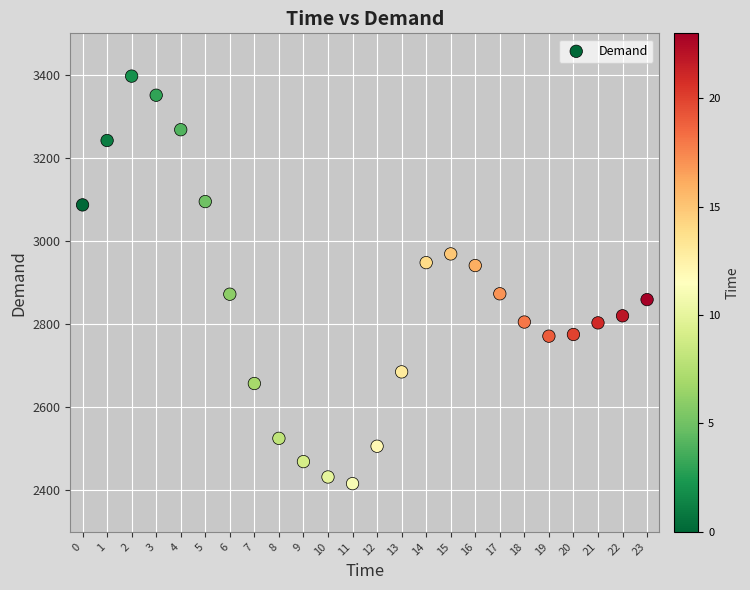

What is the range of Y values (max minus min)?

981